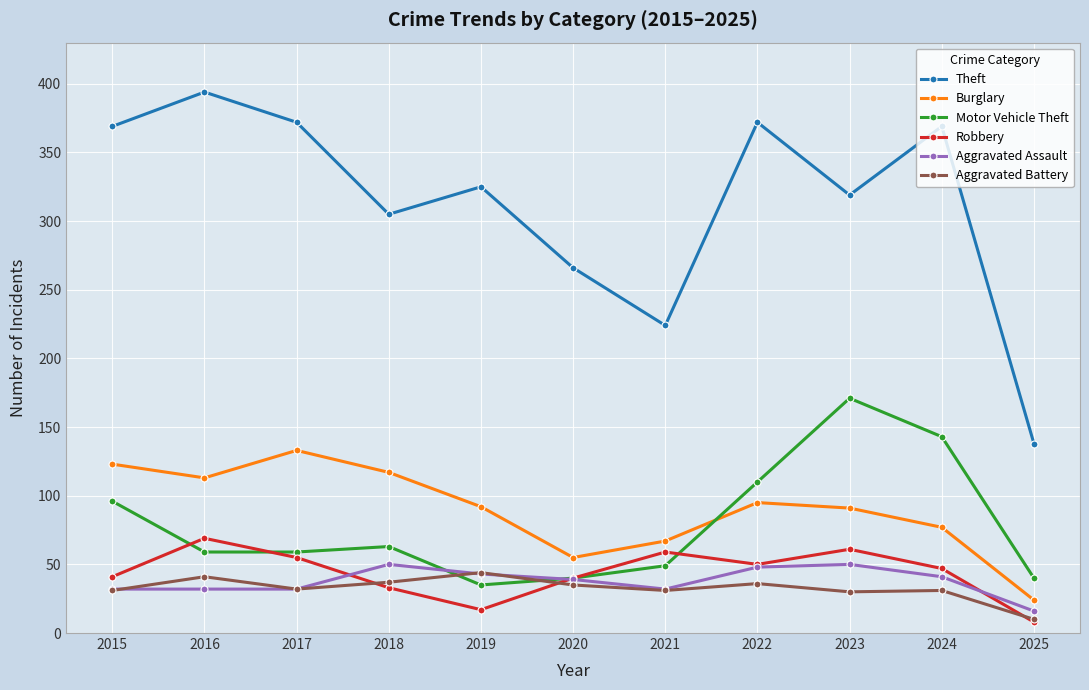

Count the number of data series in this chart.

6